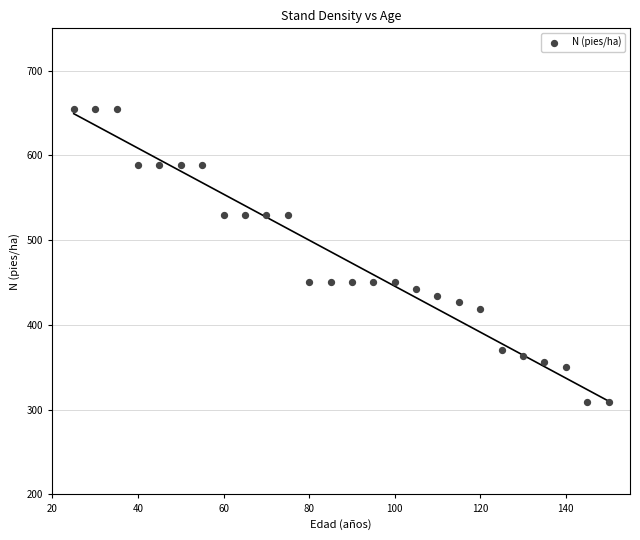

What is the range of X values (max minus min)?

125.0